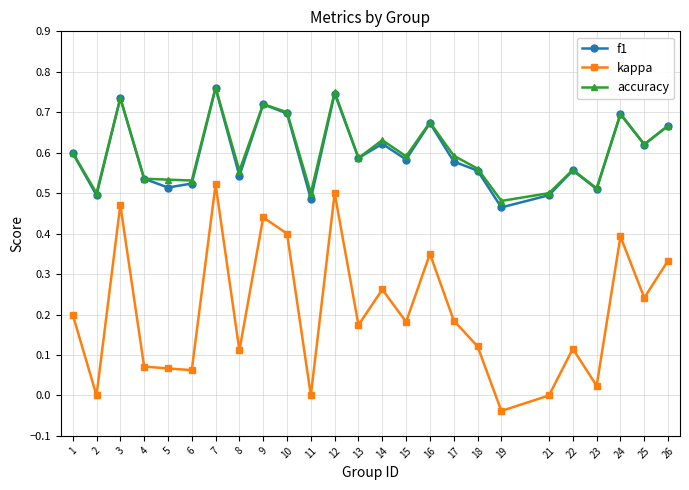

Which series has the widest spread of values?

kappa